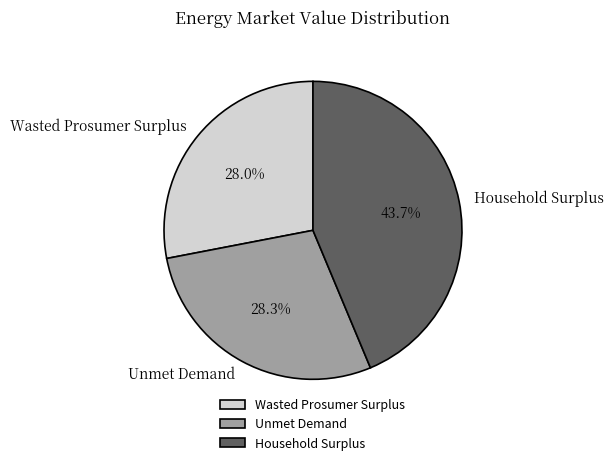

Does any single category account for the majority?

No